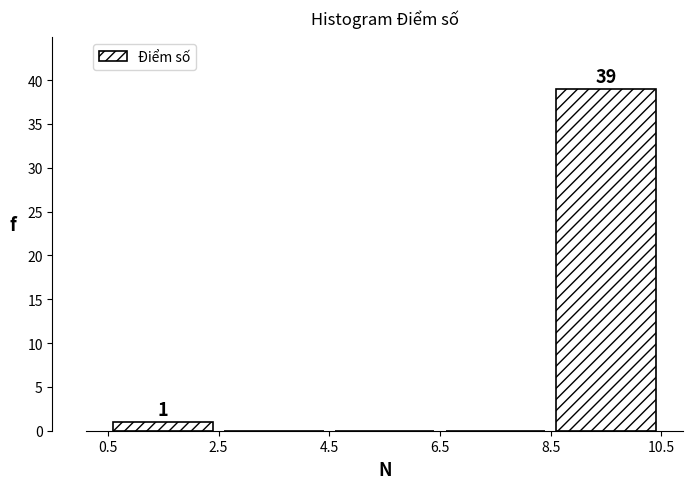

Which range on the x-axis has the tallest bar?

8.5 to 10.5